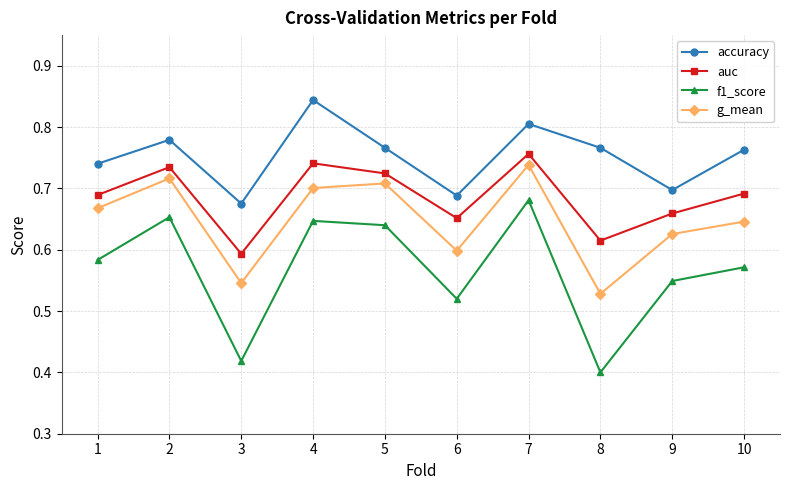

Does the chart display data point markers on the line(s)?

Yes